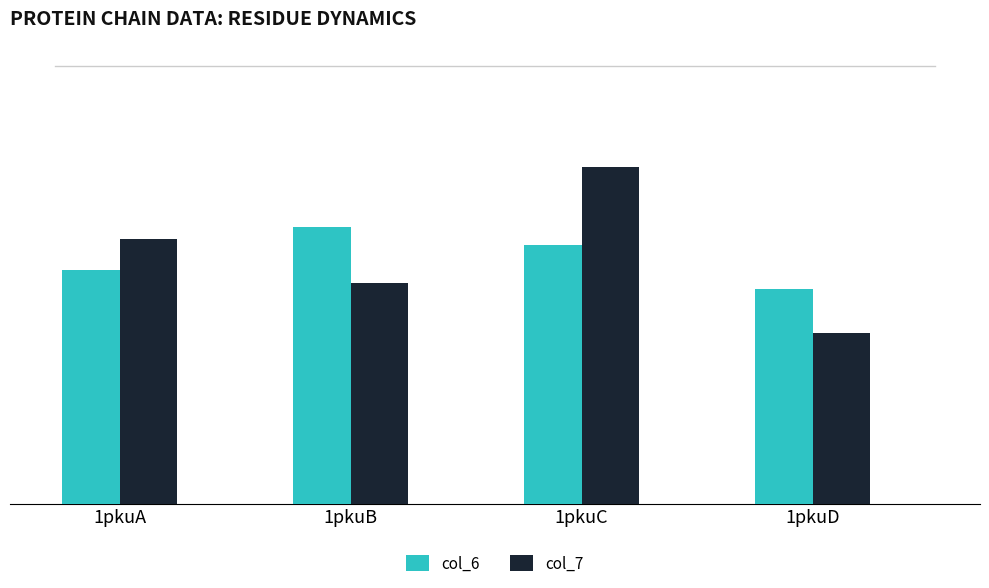

Are the bars grouped side by side (vs. stacked)?

Yes